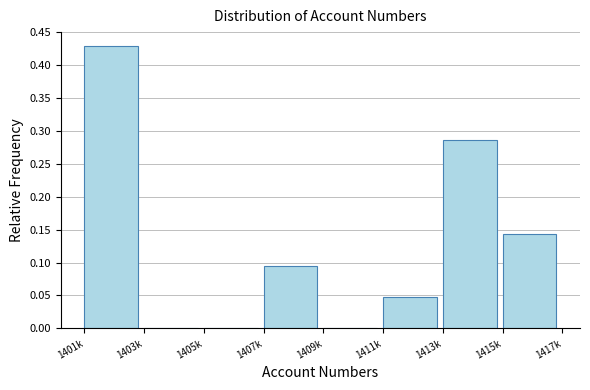

At which category does the chart reach its peak across all series?

1401k